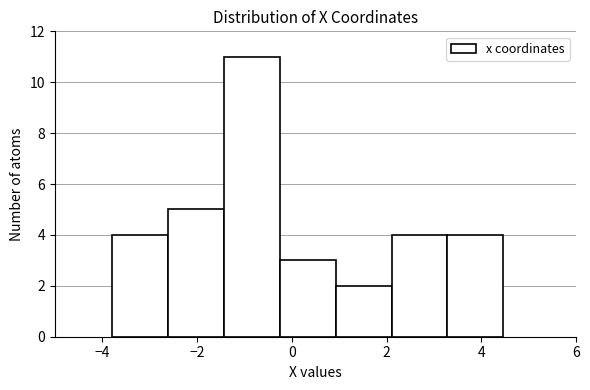

Reading left to right, list every bar in this chart as the range it spans on the x-axis followed by its height. Neither the bar edges nor the heights are printed on the chart, so give them approximately, as read against the axes.

-3.8 to -2.6: 4
-2.6 to -1.4: 5
-1.4 to -0.2: 11
-0.2 to 1.0: 3
1.0 to 2.2: 2
2.2 to 3.2: 4
3.2 to 4.4: 4